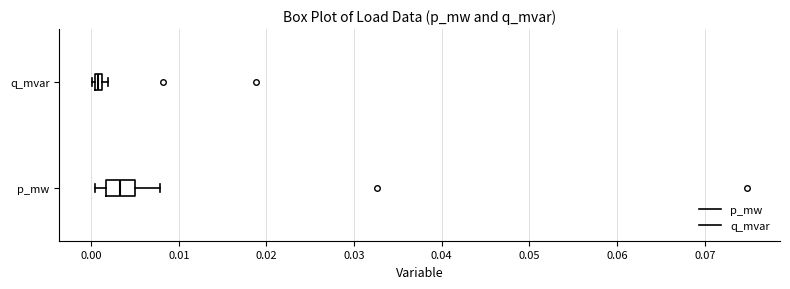

Comparing the boxes themselves (not the whiskers), which one is the widest?

p_mw